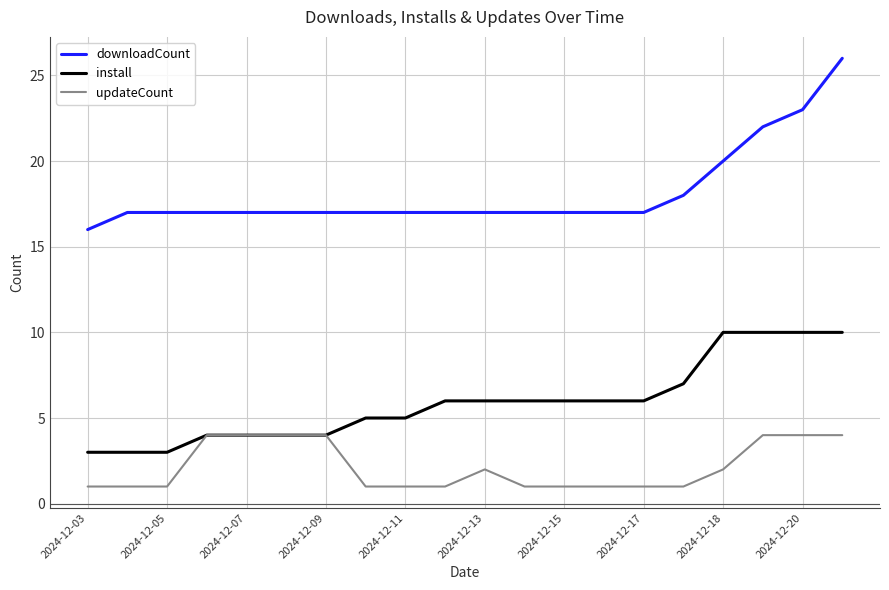

Which series has the widest spread of values?

downloadCount